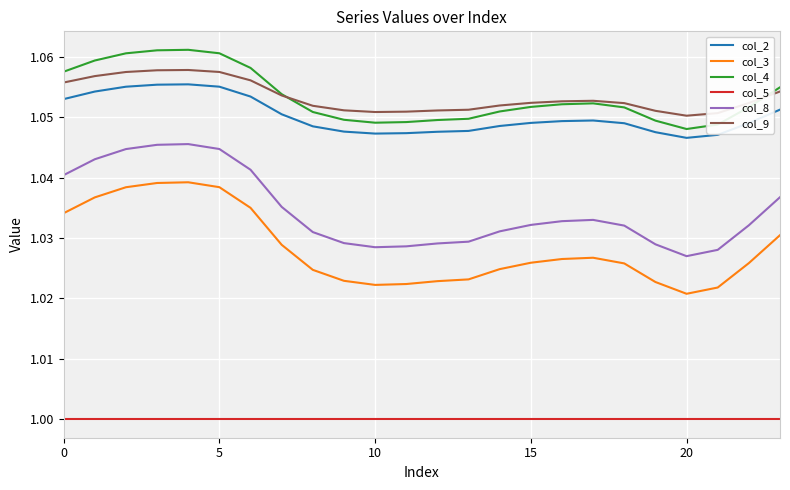

True or false: col_5 and col_9 intersect in this chart.

False